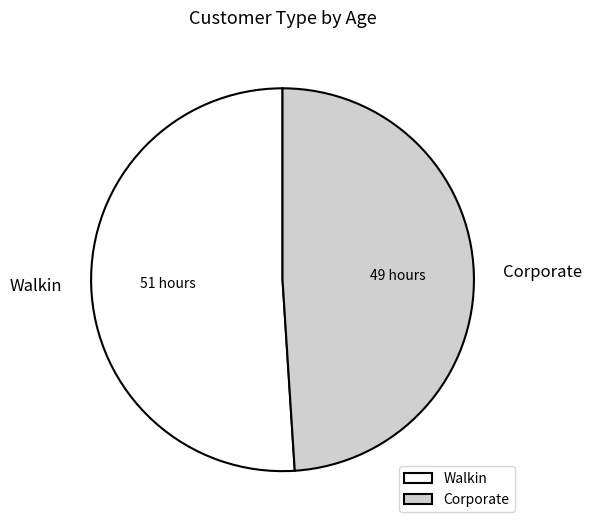

What is the majority slice?

Walkin